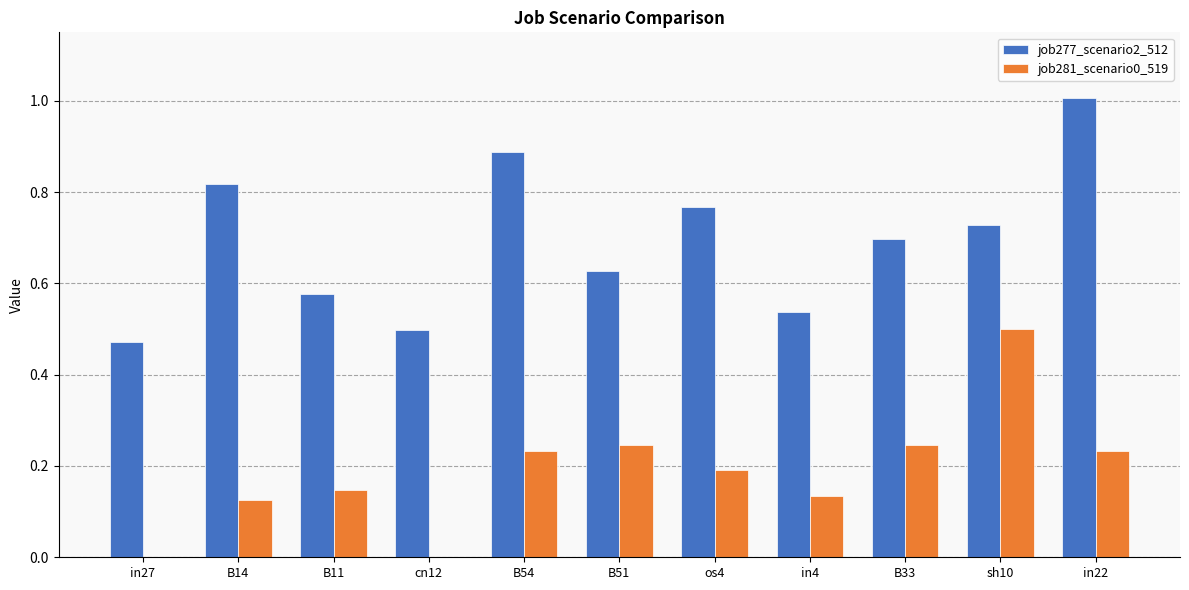

The value of job281_scenario0_519 at B33 is 0.2. True or false?

True